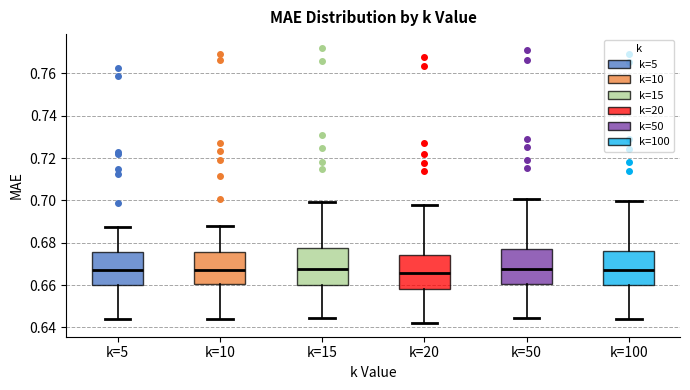

Reading left to right, read every box against the y-axis: the position of its median line, the range the box covers, and the ends of its whiskers. The values are not printed on the chart, so give them approximately, as read against the axis.

k=5: median 0.668, box 0.660 to 0.676, whiskers 0.644 to 0.688
k=10: median 0.668, box 0.660 to 0.676, whiskers 0.644 to 0.688
k=15: median 0.668, box 0.660 to 0.678, whiskers 0.644 to 0.700
k=20: median 0.666, box 0.658 to 0.674, whiskers 0.642 to 0.698
k=50: median 0.668, box 0.660 to 0.678, whiskers 0.644 to 0.700
k=100: median 0.668, box 0.660 to 0.676, whiskers 0.644 to 0.700